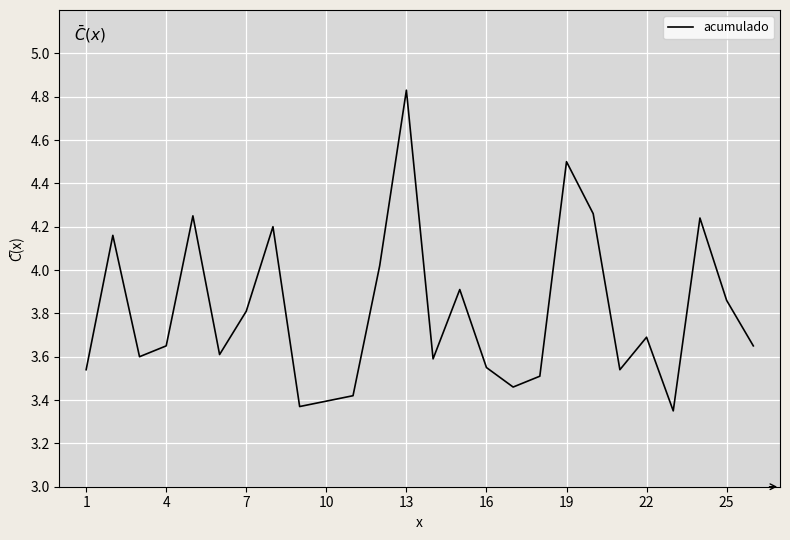

Does the chart have visible grid lines?

Yes